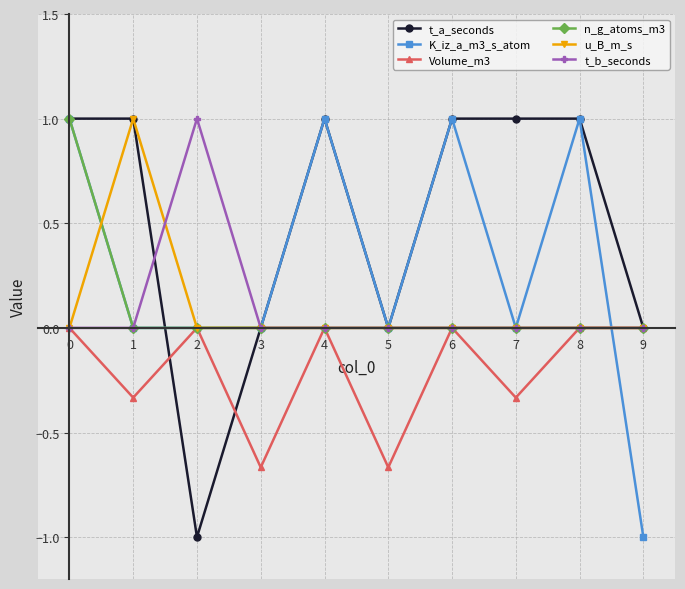

What is the highest value of the u_B_m_s series?

1.0